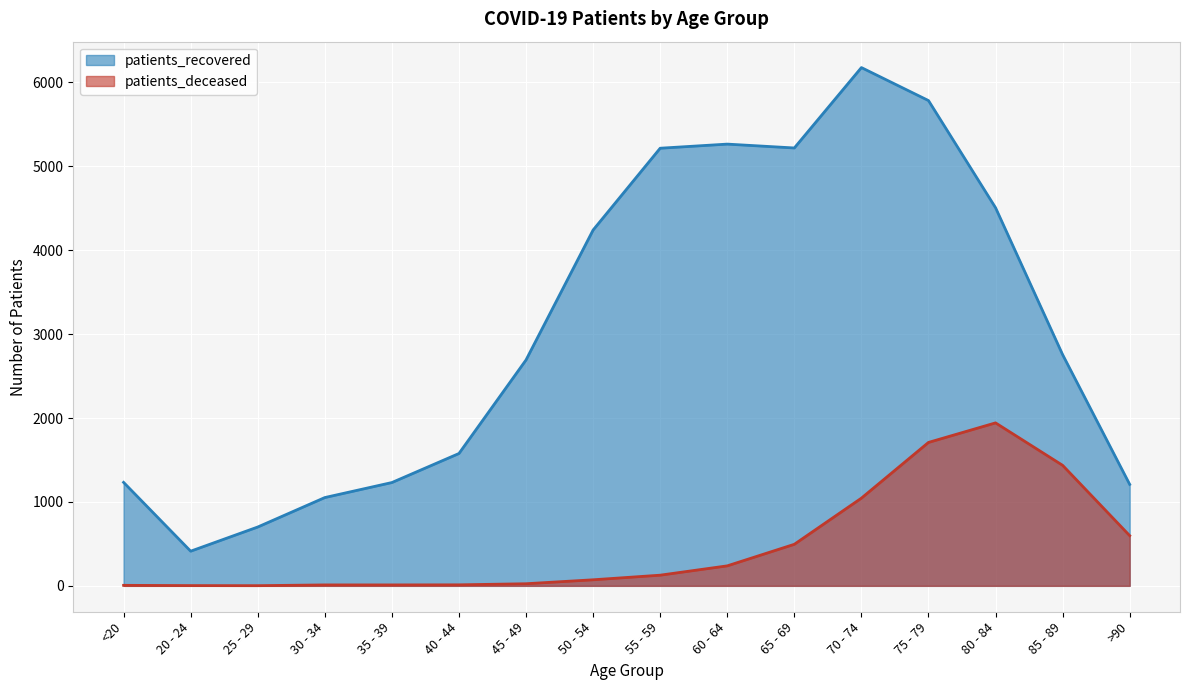

True or false: patients_recovered and patients_deceased cross at least once.

False